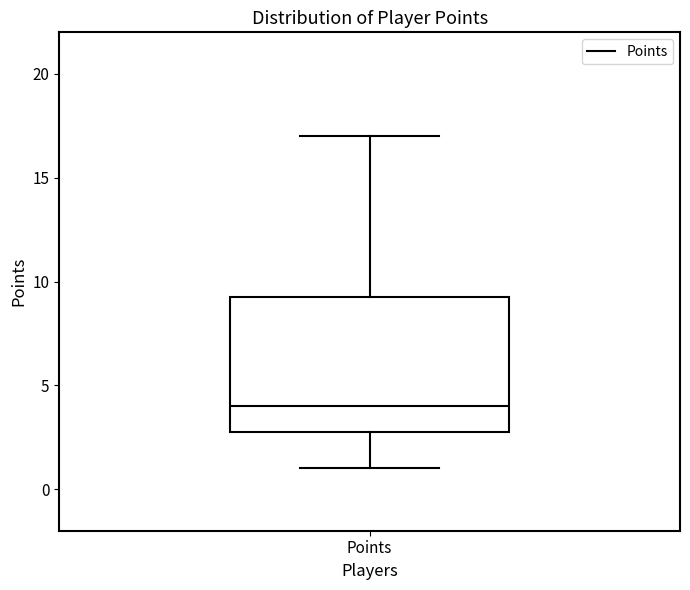

Read this box plot against the y-axis: the position of the median line, the range covered by the box, and the ends of both whiskers. The values are not printed on the chart, so give them approximately, as read against the axis.

median 4.0, box 3.0 to 9.5, whiskers 1.0 to 17.0